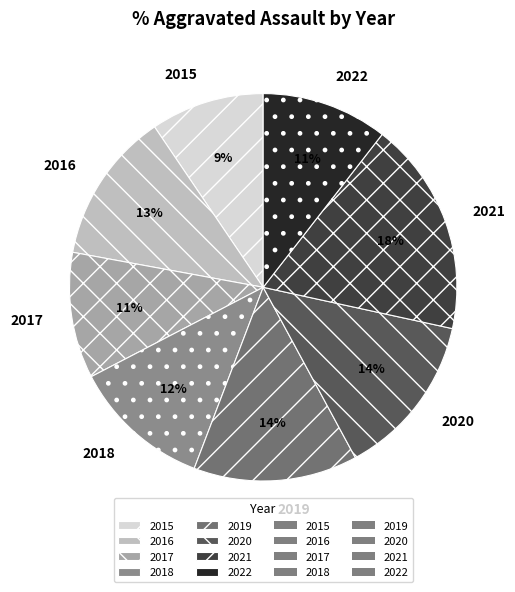

To the nearest percent, what is the difference between the 2021 and 2022 slice percentages?

7%